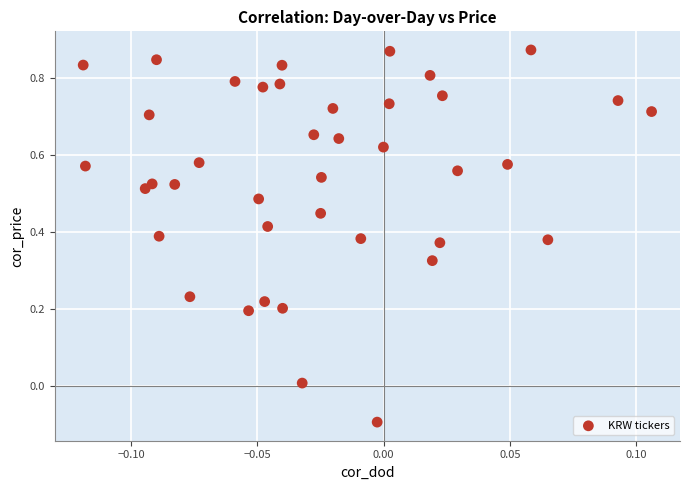

What is the range of Y values (max minus min)?

1.0